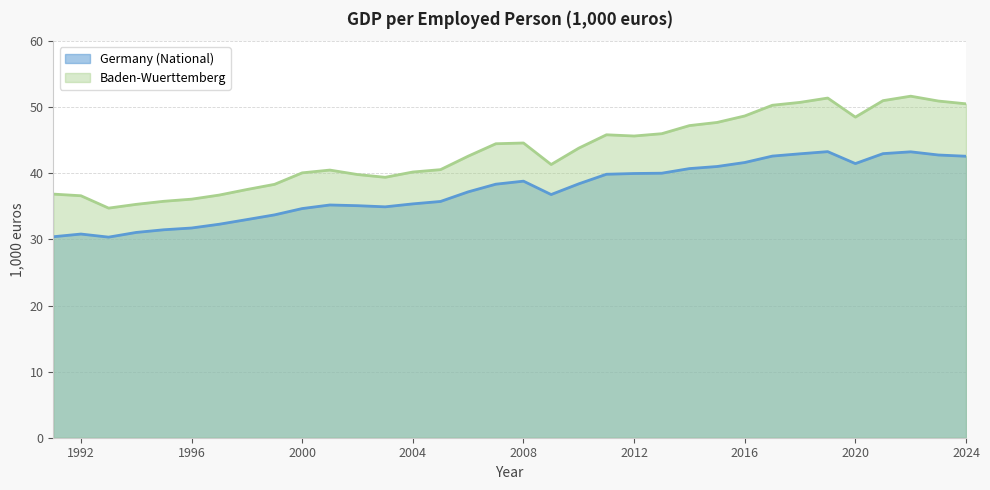

Count the number of data series in this chart.

2